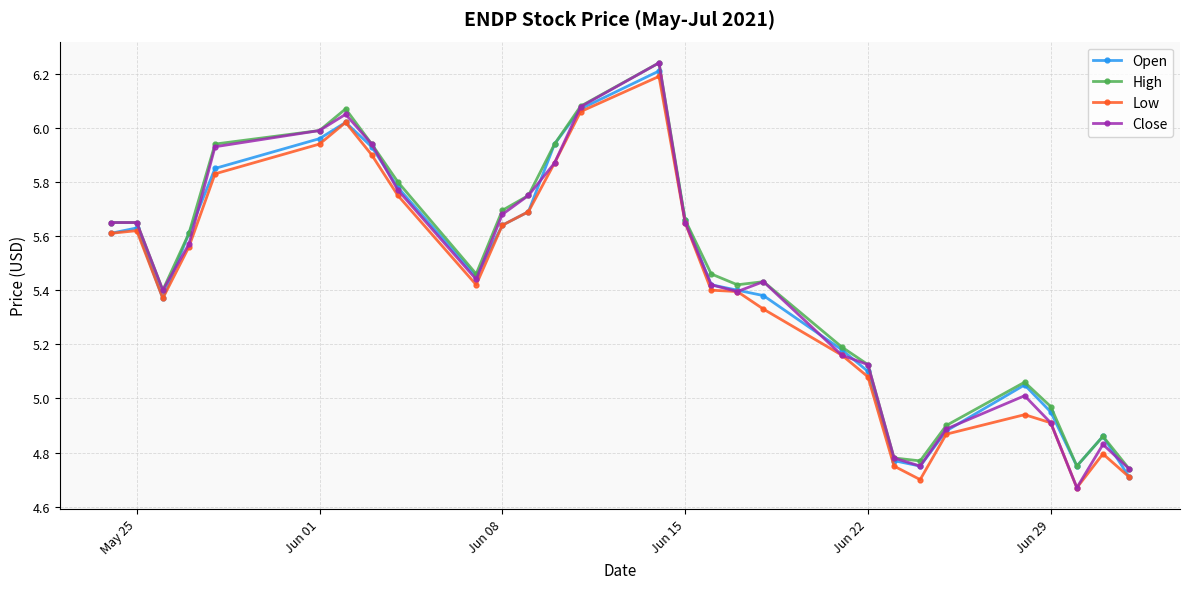

At how many categories does at least one series exceed 4?

29